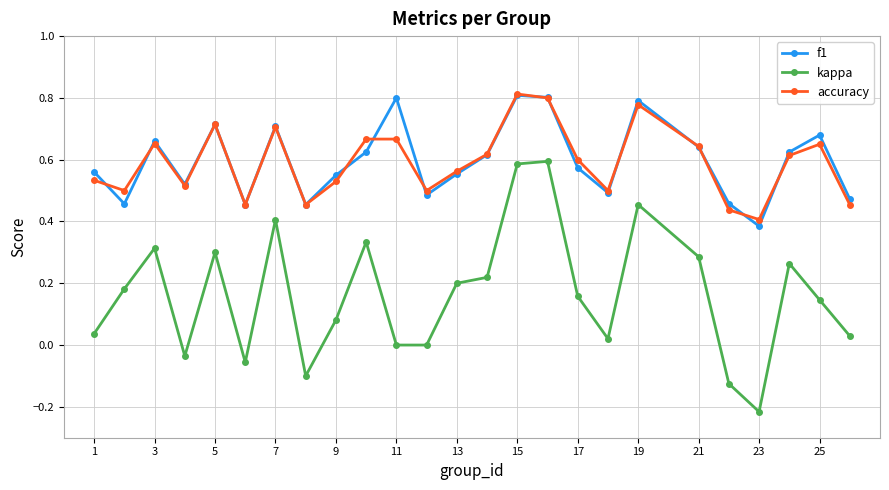

True or false: kappa has more than 2 points higher than both neighbors.

True